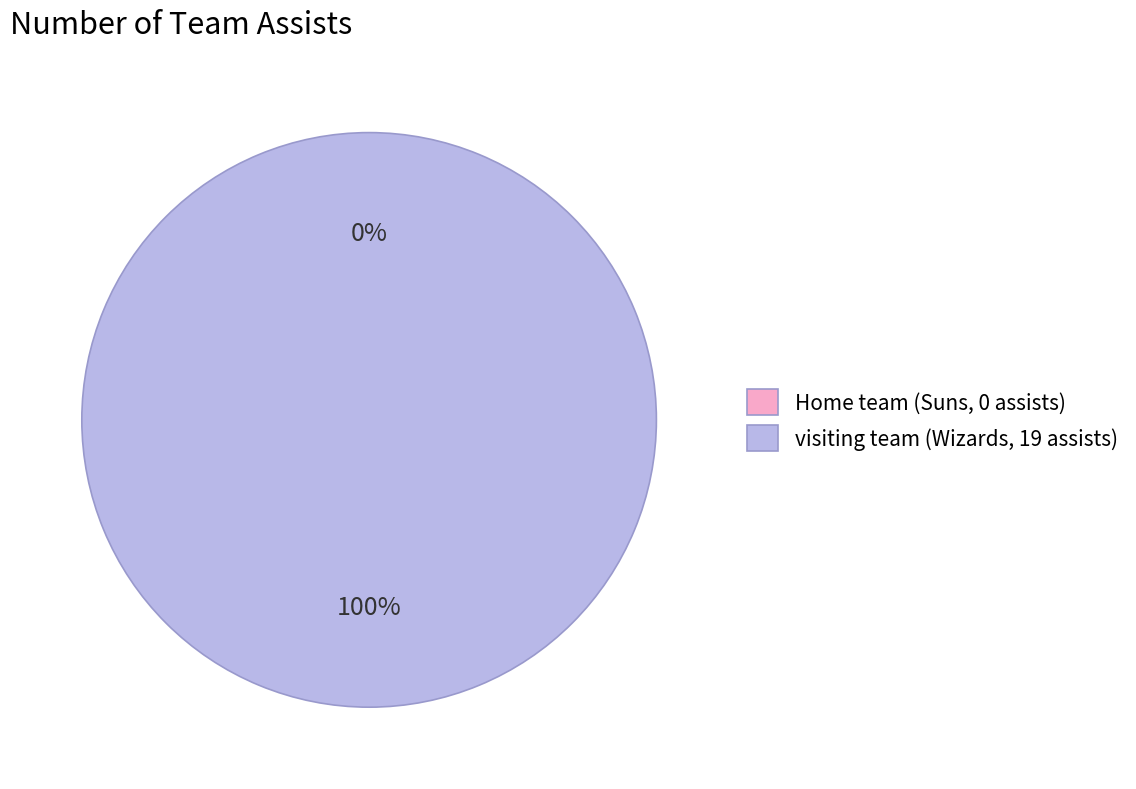

Do Home team and visiting team together represent more than half of the pie?

Yes